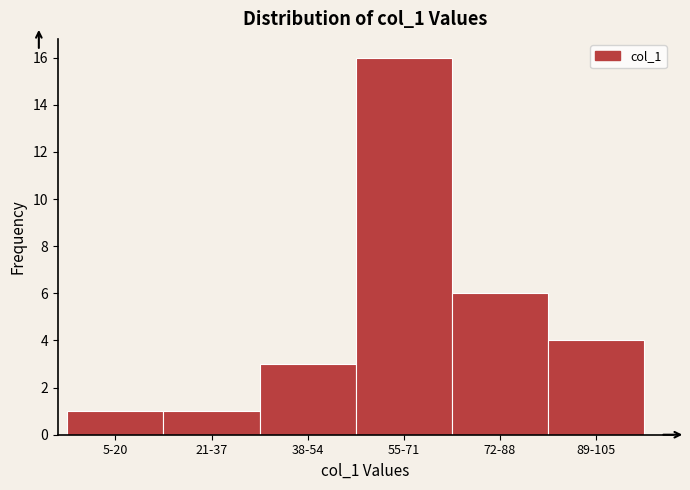

Reading left to right, transcribe all the data shown in this chart.

5-20=1	21-37=1	38-54=3	55-71=16	72-88=6	89-105=4